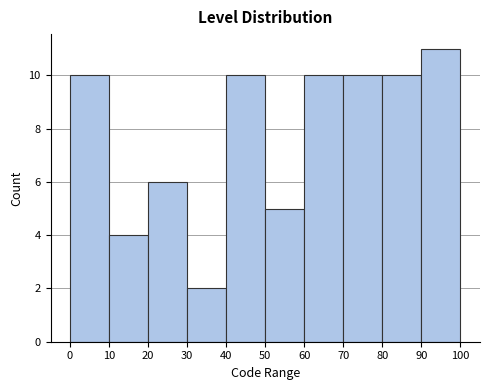

What is the height of the bar covering 60 to 70 on the x-axis? The values are not printed on the chart, so give them approximately, as read against the axis.

10